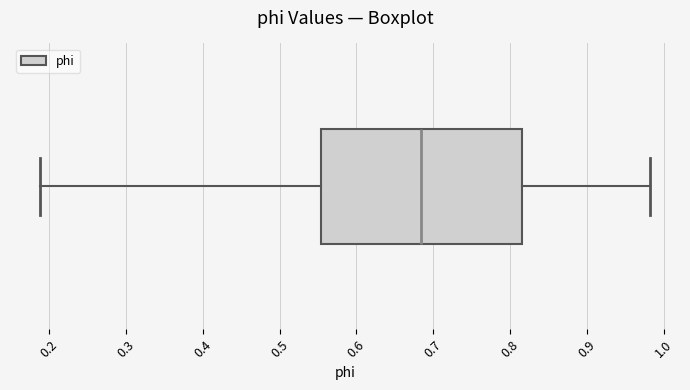

Read this box plot against the x-axis: the position of the median line, the range covered by the box, and the ends of both whiskers. The values are not printed on the chart, so give them approximately, as read against the axis.

median 0.68, box 0.55 to 0.82, whiskers 0.19 to 0.98